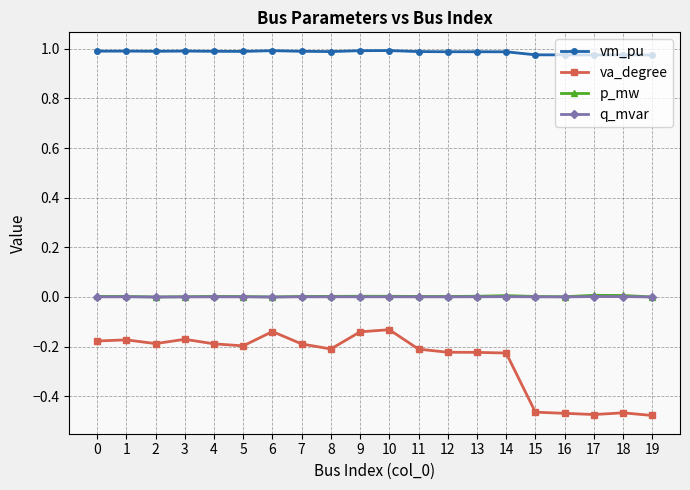

Which series has the largest total across all categories?

vm_pu